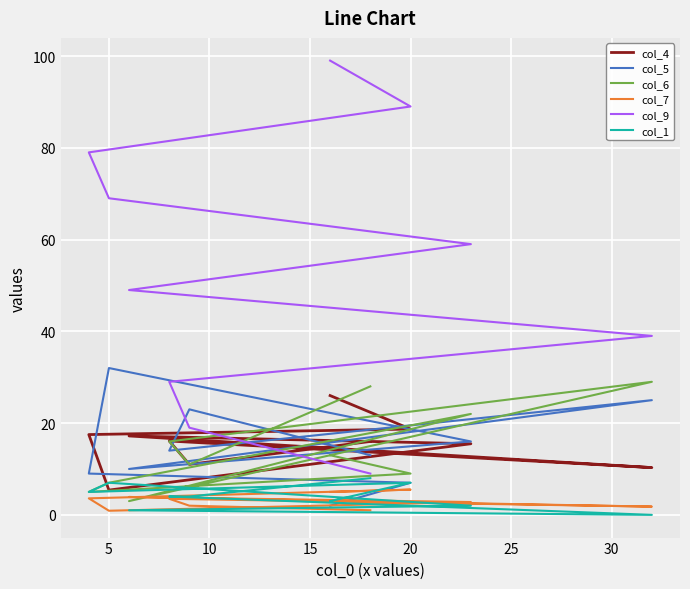

Is it true that col_7 equals 2.5 at 20?

False